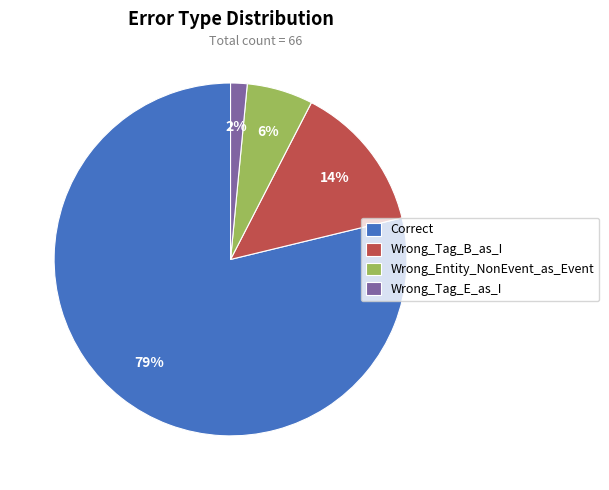

To the nearest percent, what is the average slice percentage?

25%